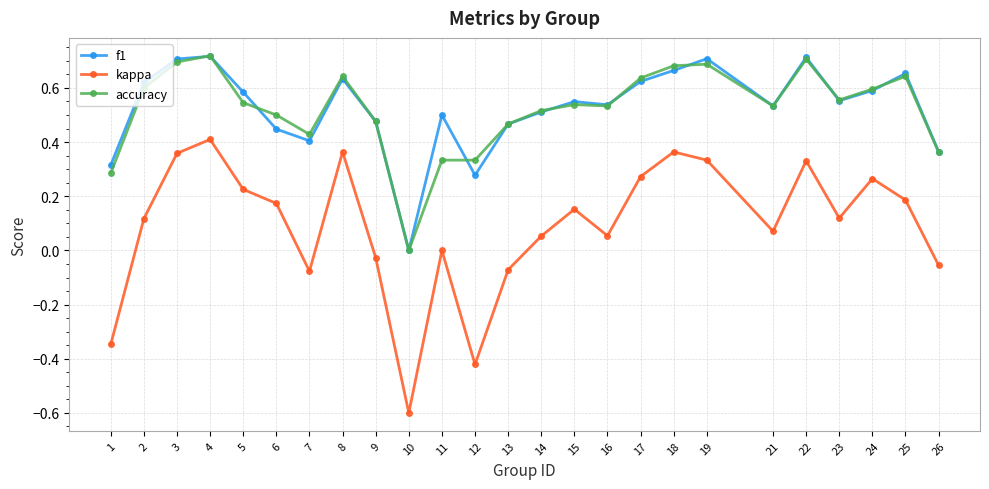

True or false: kappa and accuracy cross at least once.

False